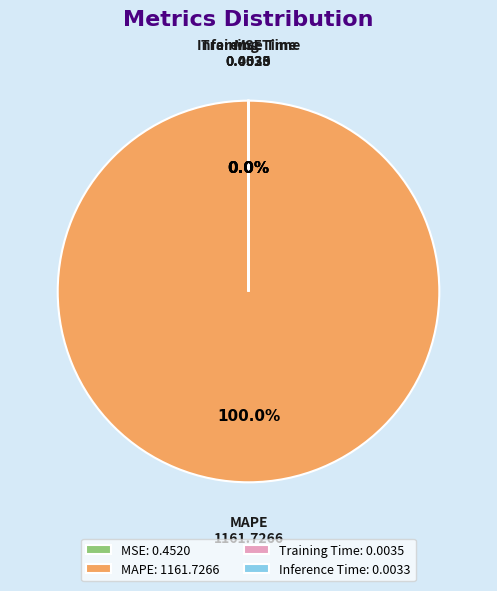

Does MAPE account for over 50% of the chart?

Yes